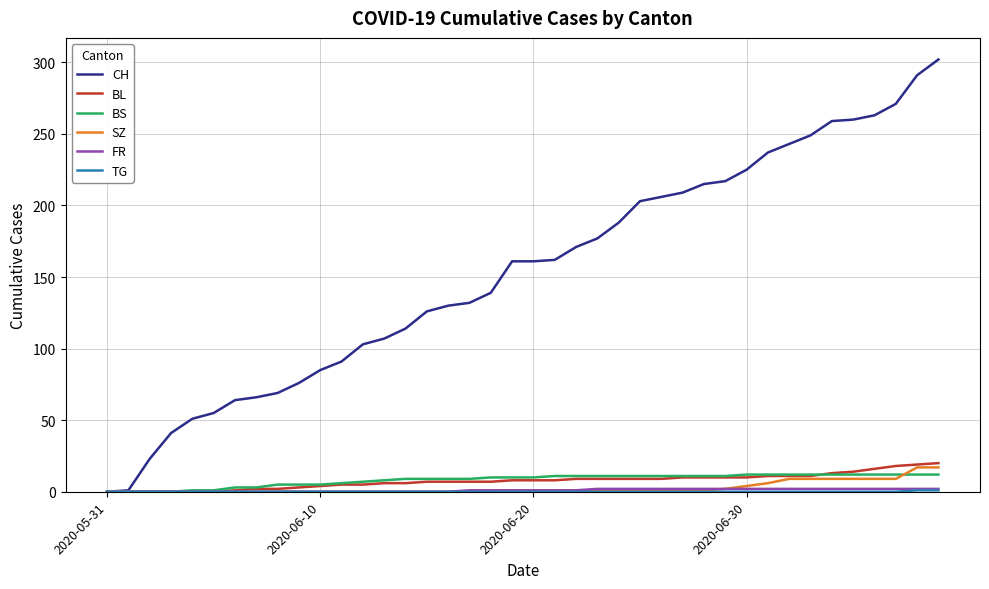

How many lines are shown in the chart?

6